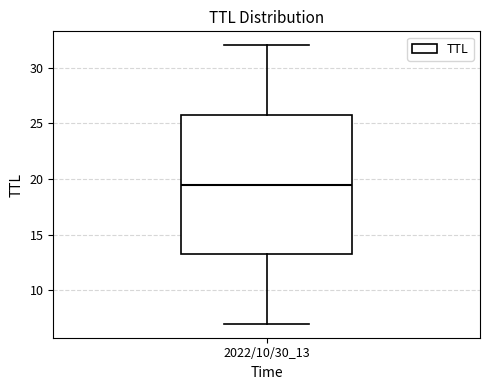

Where does the upper whisker of the box for 2022/10/30_13 end on the y-axis? The values are not printed on the chart, so give them approximately, as read against the axis.

32.0